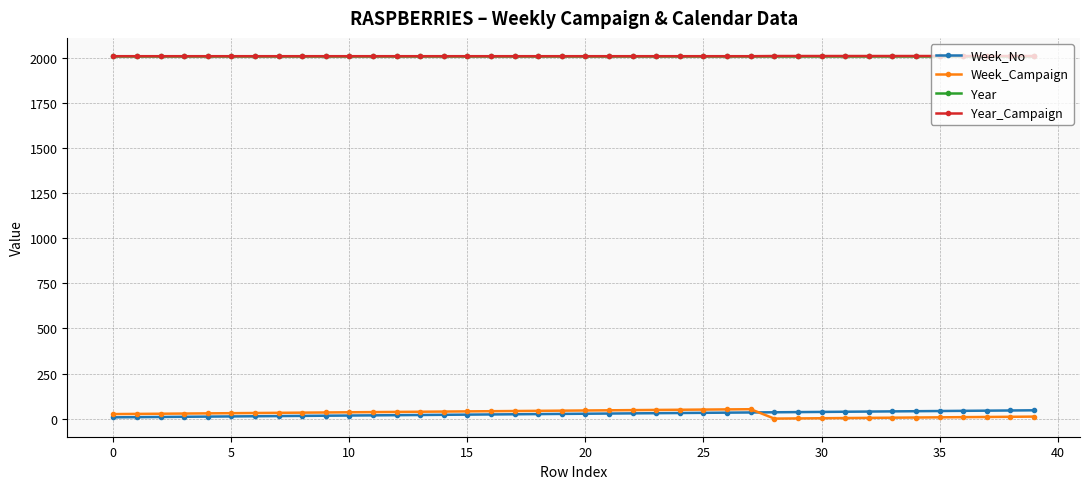

What is the sum of all Year_Campaign values?

80412